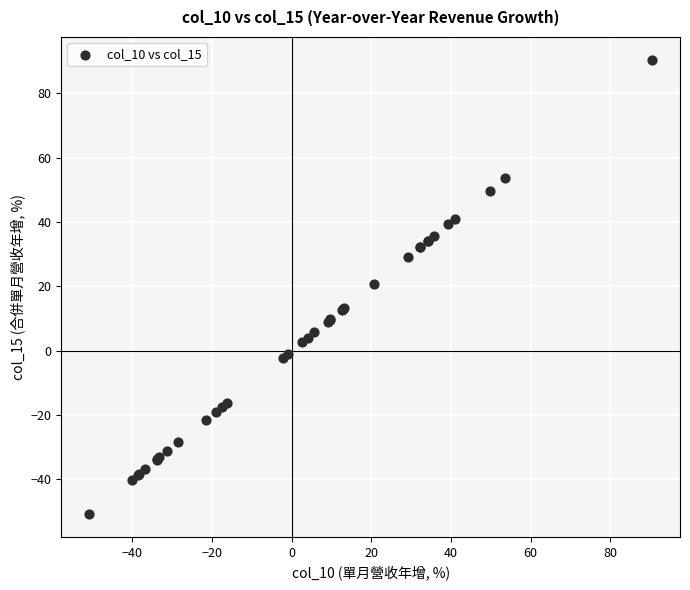

What Y value in the scatter plot is closest to 19?

20.6